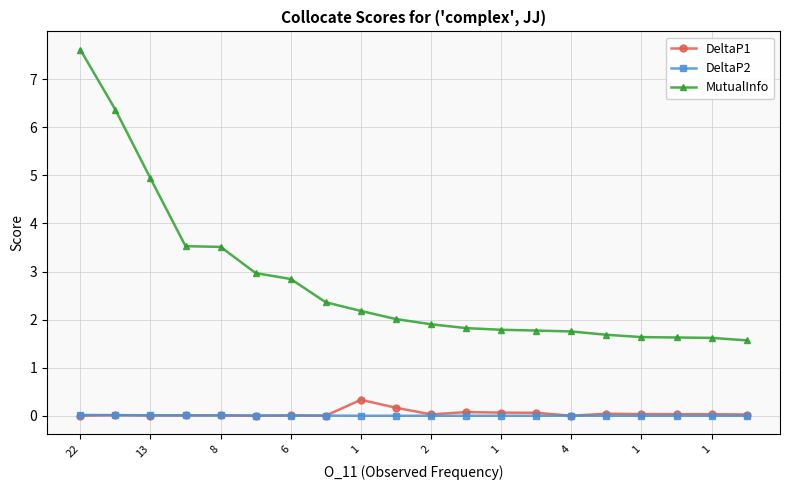

What is the maximum value shown in the chart?

7.6